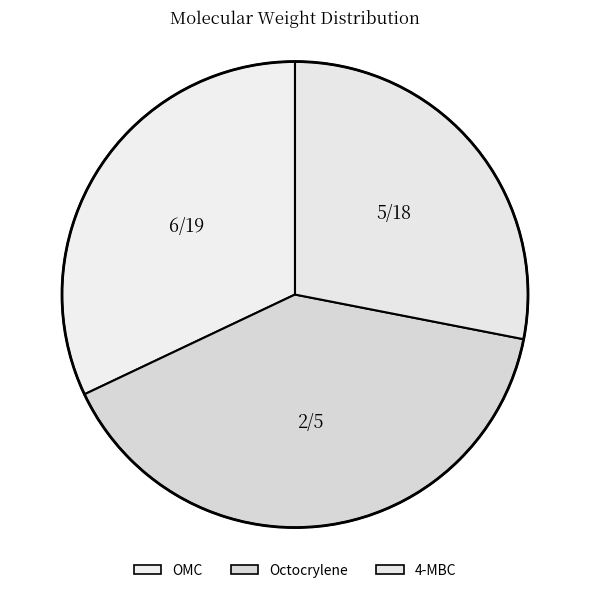

Combined, do OMC and 4-MBC account for over 50%?

Yes